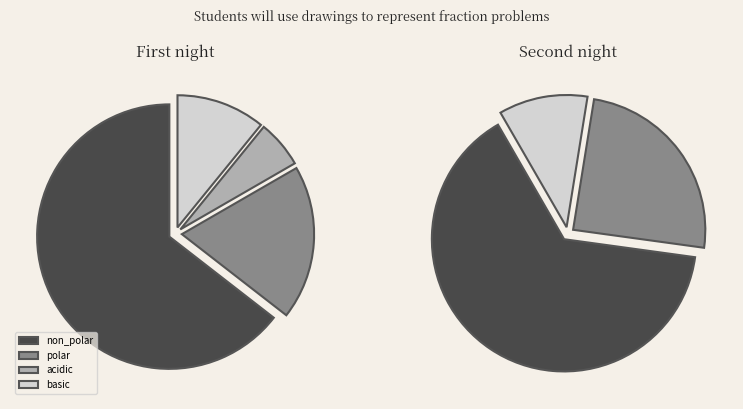

True or false: basic accounts for 22% of the total.

False